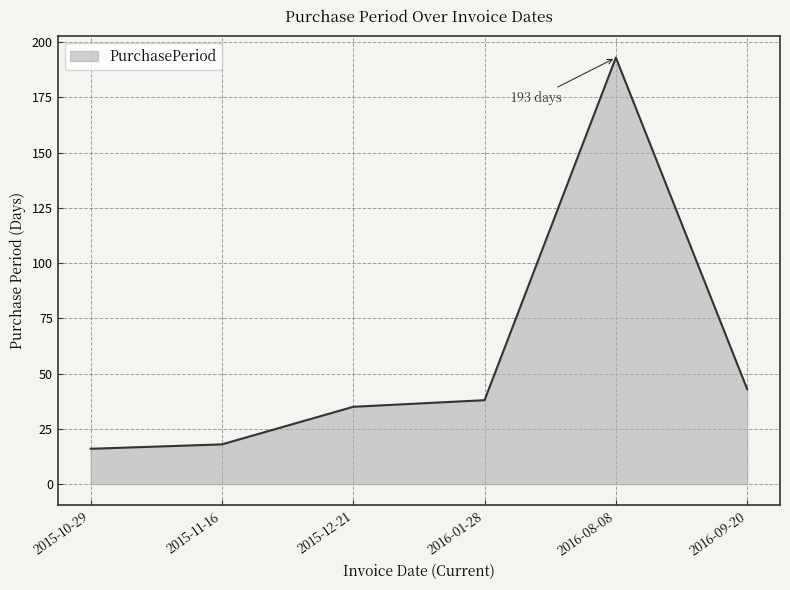

At which label is the value closest to 104?

2016-09-20